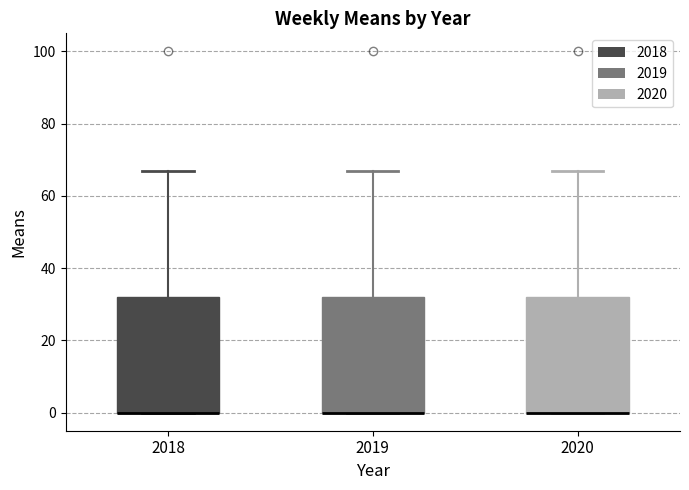

Reading left to right, read every box against the y-axis: the position of its median line, the range the box covers, and the ends of its whiskers. The values are not printed on the chart, so give them approximately, as read against the axis.

2018: median 0 (drawn on the box's lower edge), box 0 to 32, whiskers 0 to 68
2019: median 0 (drawn on the box's lower edge), box 0 to 32, whiskers 0 to 68
2020: median 0 (drawn on the box's lower edge), box 0 to 32, whiskers 0 to 68